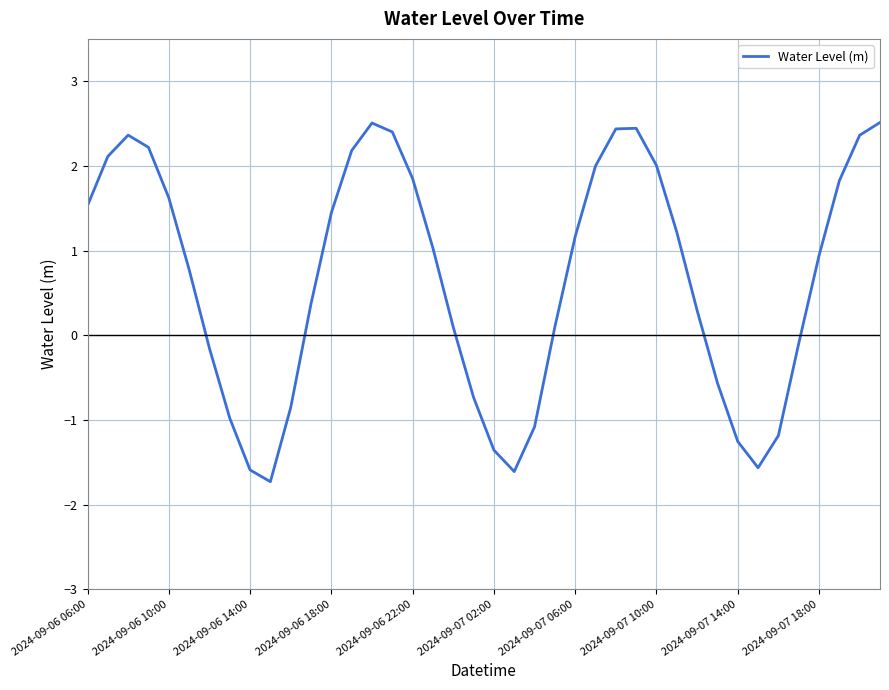

What is the minimum value shown in the chart?

-1.7